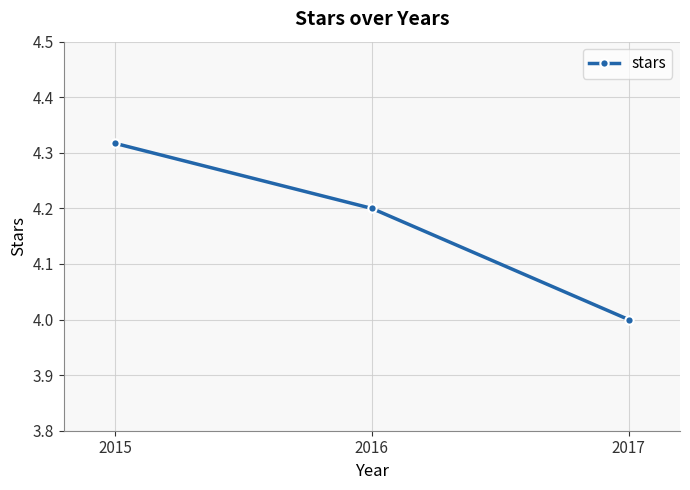

How many data points are above 4?

2